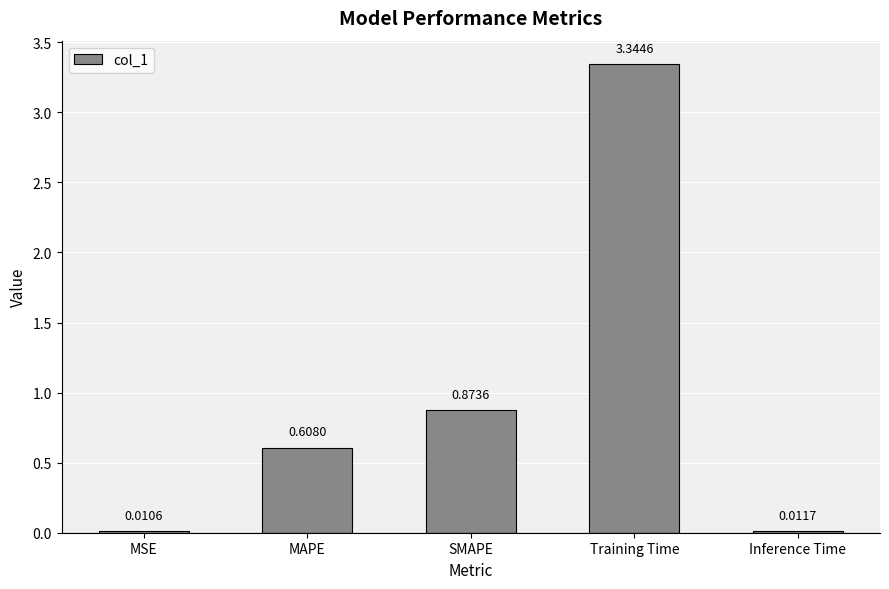

What is the label of the 1st bar from the left?

MSE